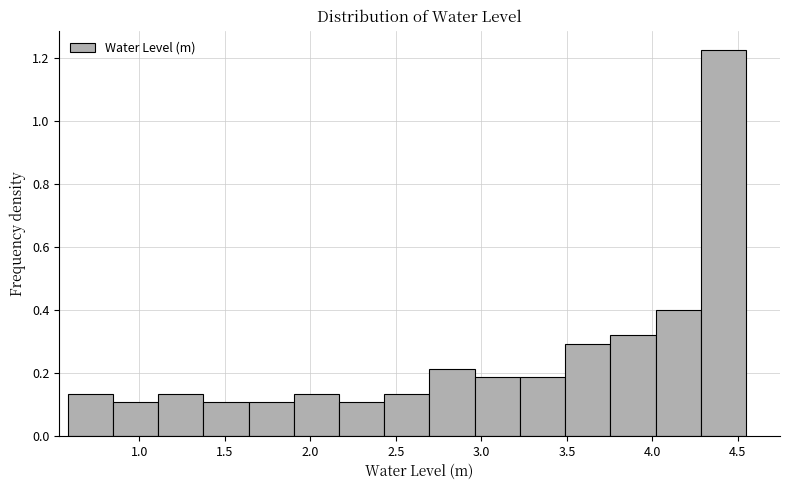

Which range on the x-axis has the tallest bar?

4.30 to 4.55